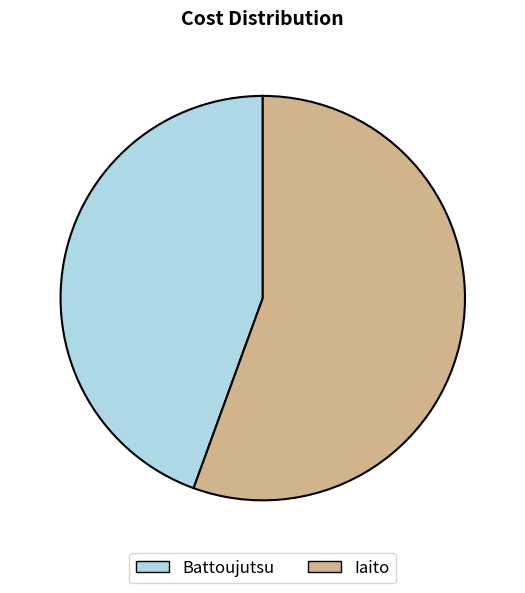

How many slices are in this pie chart?

2